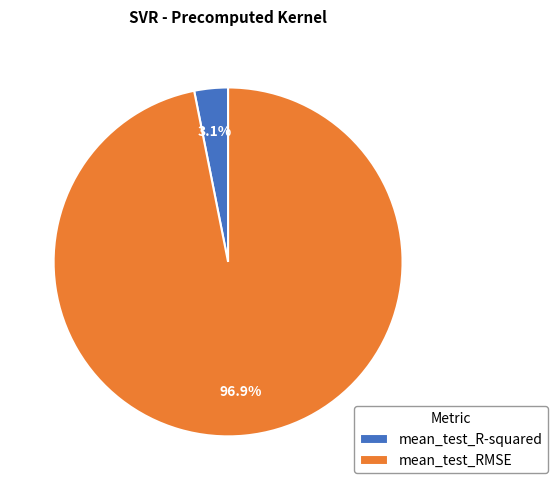

Do mean_test_R-squared and mean_test_RMSE together represent more than half of the pie?

Yes